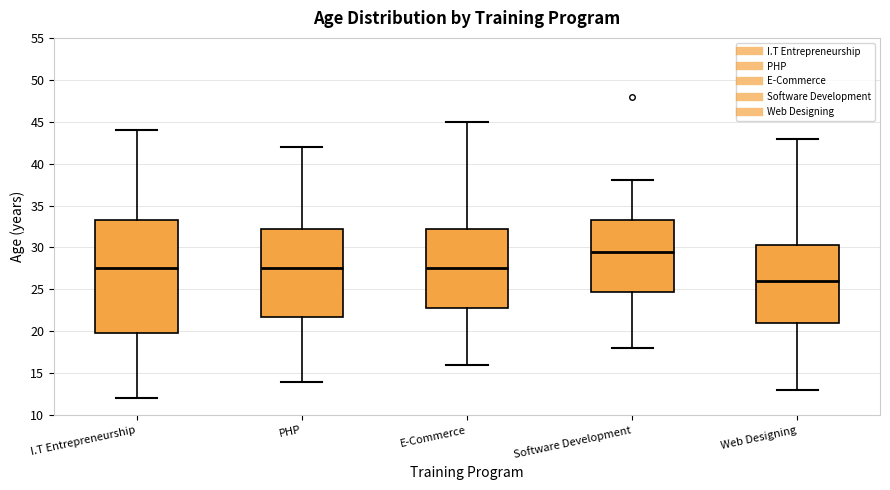

Which box has the lowest median line?

Web Designing